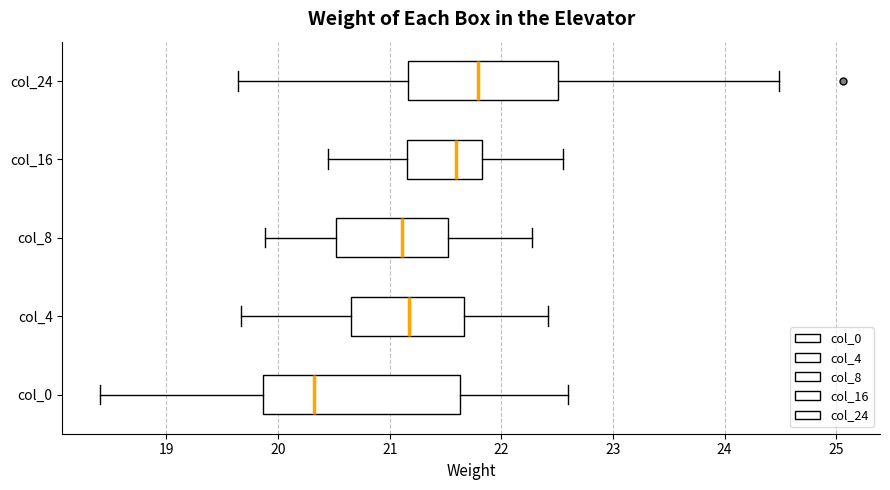

Comparing the boxes themselves (not the whiskers), which one is the widest?

col_0